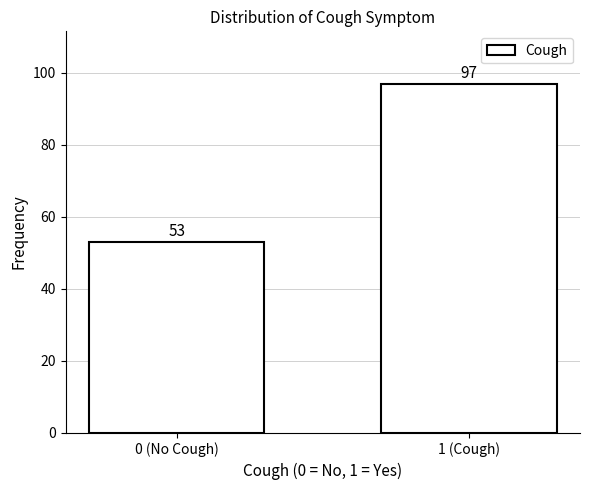

Reading right to left, what are all the values shown in this chart?

97	53